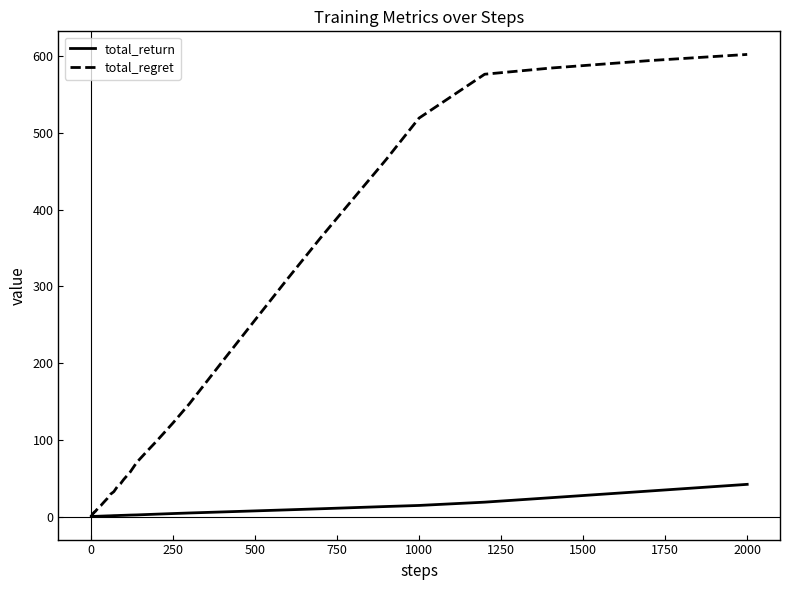

What is the maximum value for total_regret?

602.5